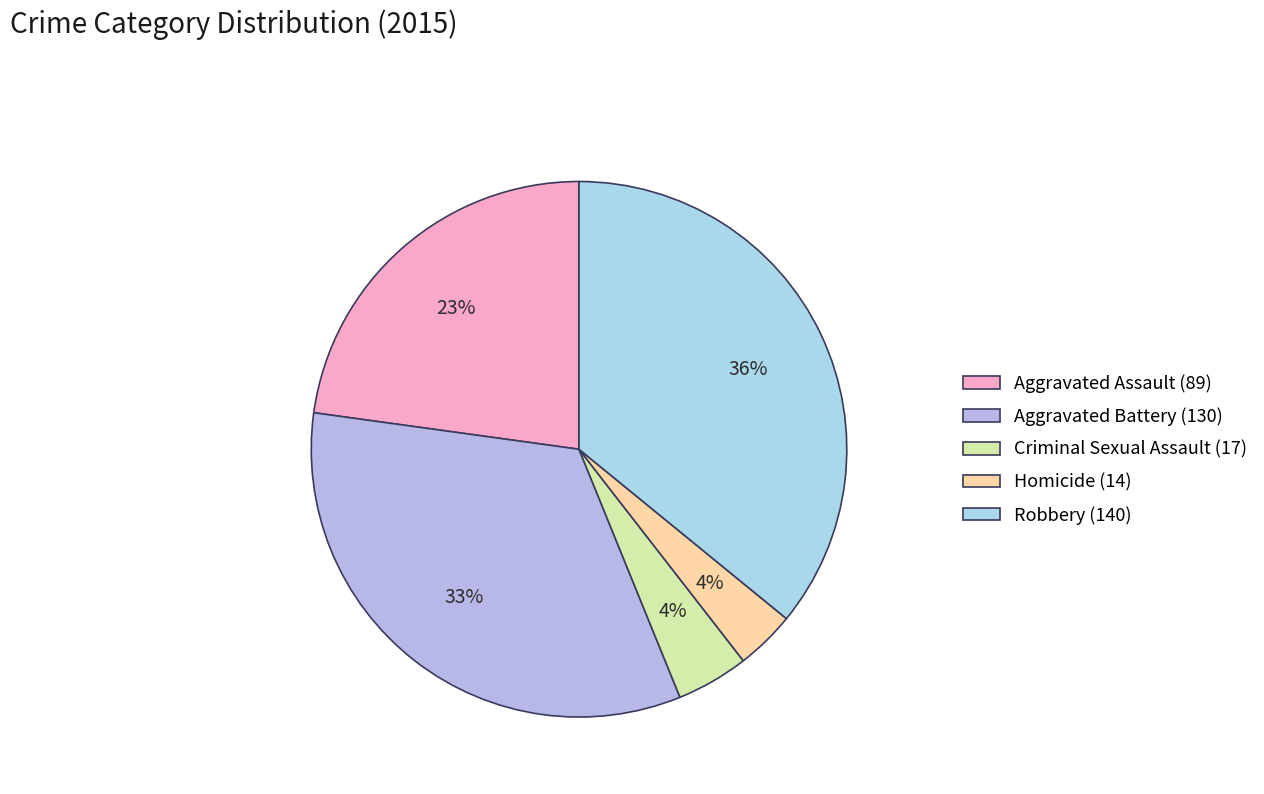

How many slices are in this pie chart?

5